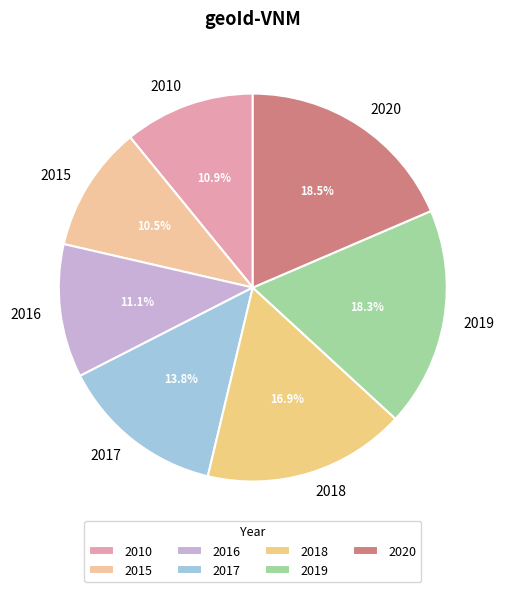

Does 2019 represent more than half of the total?

No